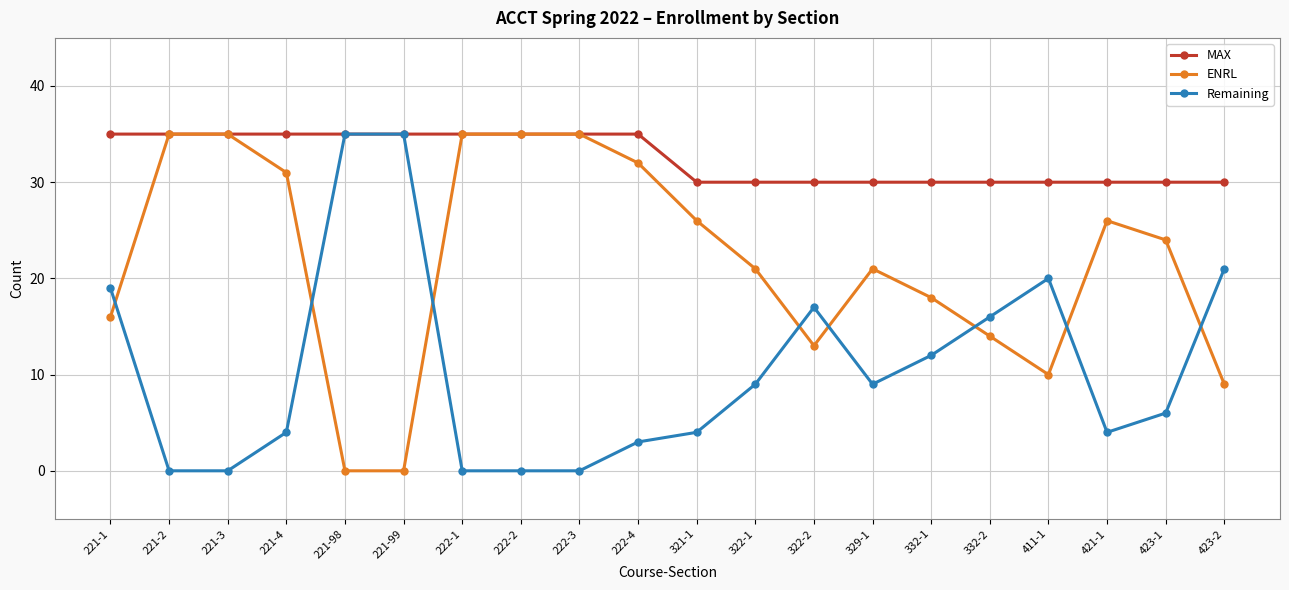

How many data points in Remaining are less than 9?

10